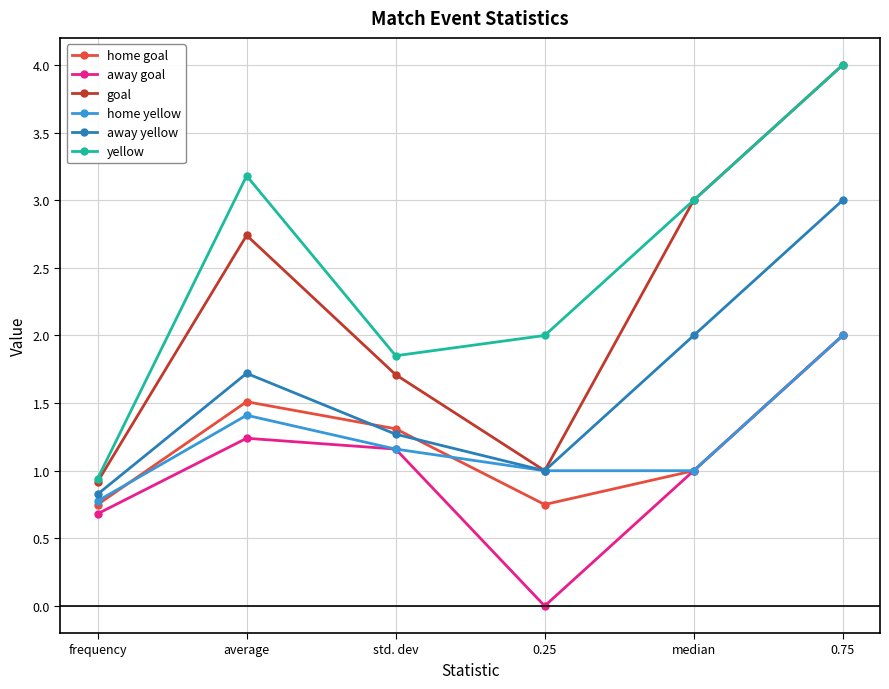

True or false: away goal has a value of 0.4 at frequency.

False